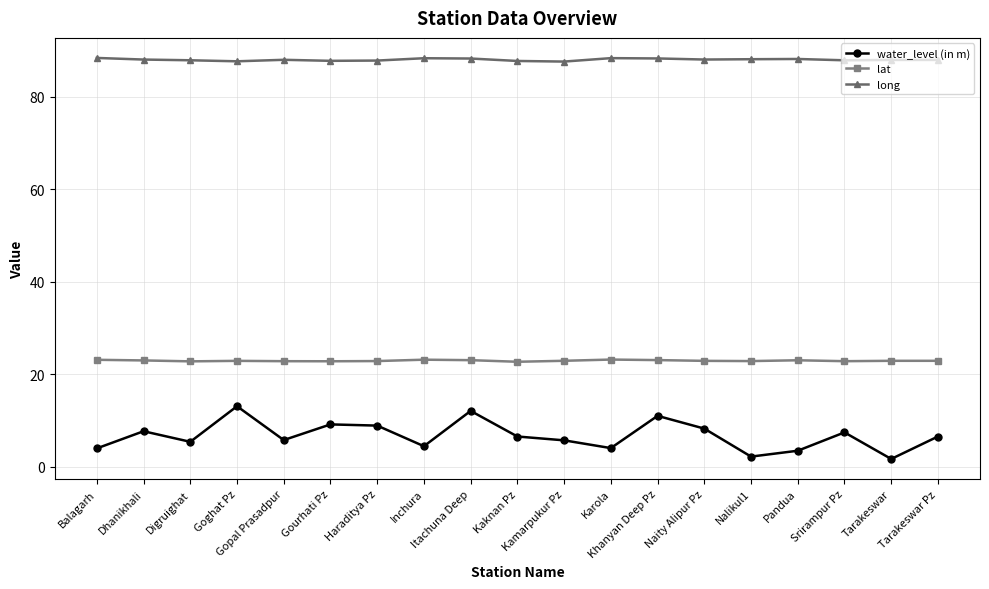

What is the spread (max minus min) of values at Srirampur Pz?

80.5